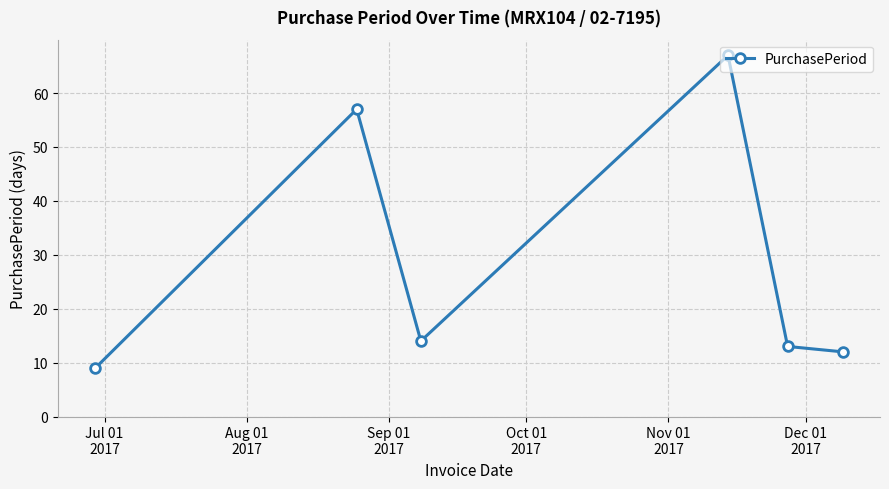

What is the average value?

29